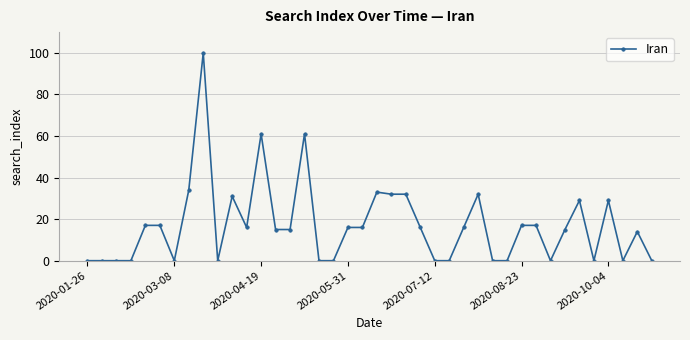

Reading left to right, what are all the values shown in this chart?

0	0	0	0	17	17	0	34	100	0	31	16	61	15	15	61	0	0	16	16	33	32	32	16	0	0	16	32	0	0	17	17	0	15	29	0	29	0	14	0